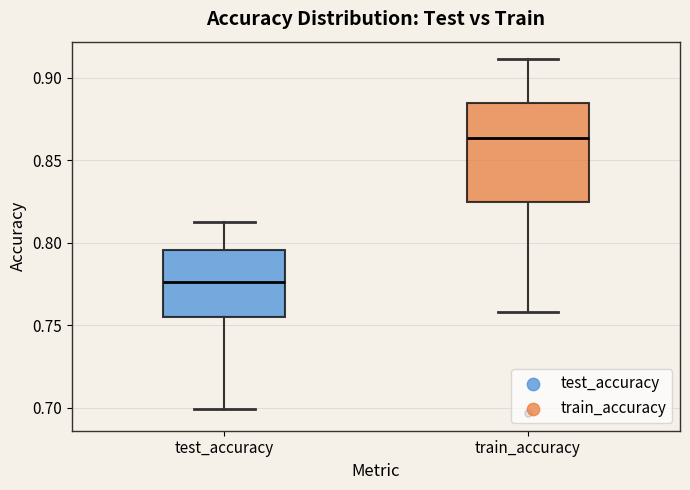

Reading left to right, read every box against the y-axis: the position of its median line, the range the box covers, and the ends of its whiskers. The values are not printed on the chart, so give them approximately, as read against the axis.

test_accuracy: median 0.775, box 0.755 to 0.795, whiskers 0.700 to 0.815
train_accuracy: median 0.865, box 0.825 to 0.885, whiskers 0.760 to 0.910